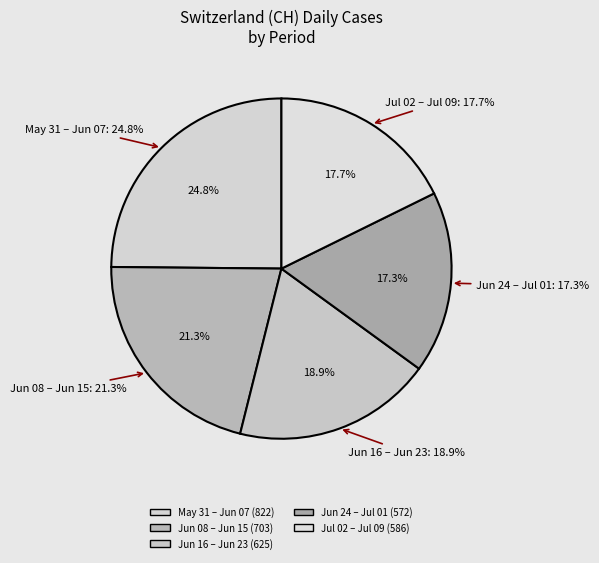

Does 2020-06-13 account for over 50% of the chart?

No